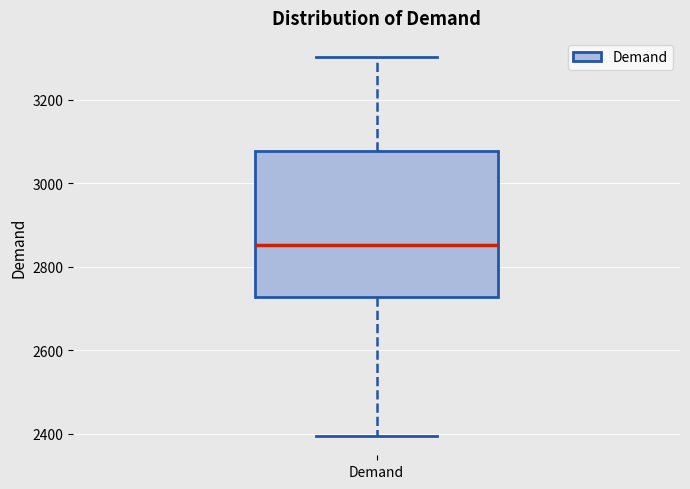

Transcribe this box plot: give where the median line is, the range the box spans, and where the two whiskers end, as read against the y-axis. The values are not printed on the chart, so give them approximately, as read against the axis.

median 2860, box 2720 to 3080, whiskers 2400 to 3300